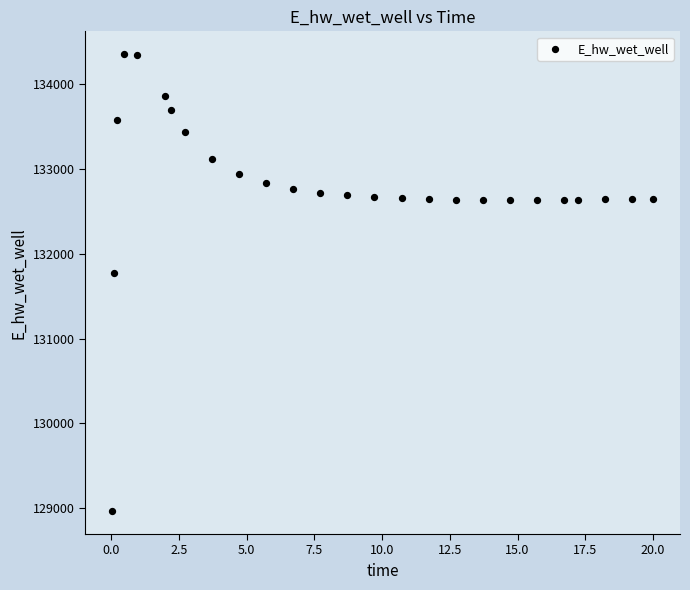

What Y value in the scatter plot is closest to 131657?

131774.5